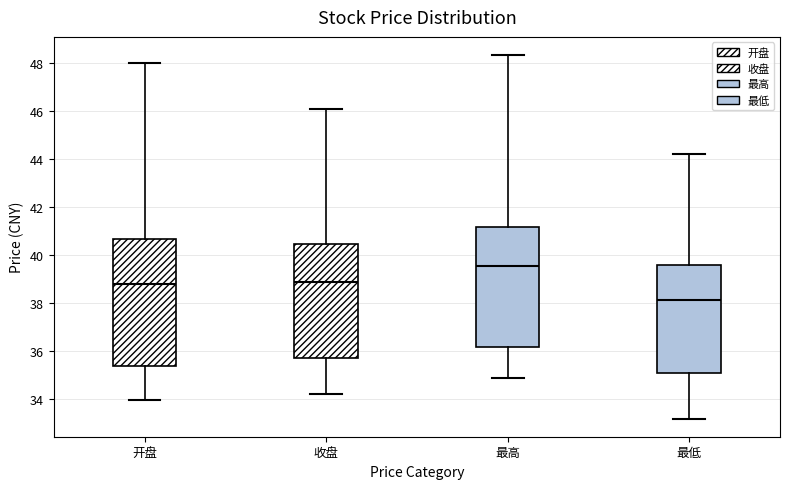

Comparing the boxes themselves (not the whiskers), which one is the tallest?

开盘